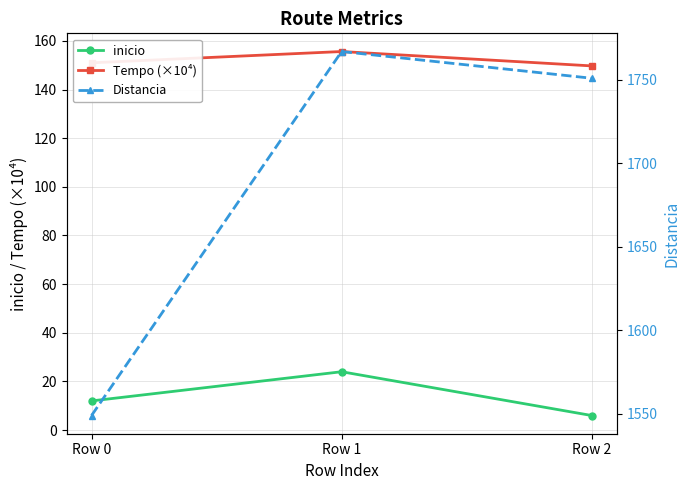

What is the difference between the maximum and minimum values in the Tempo (×10⁴) series?

5.9